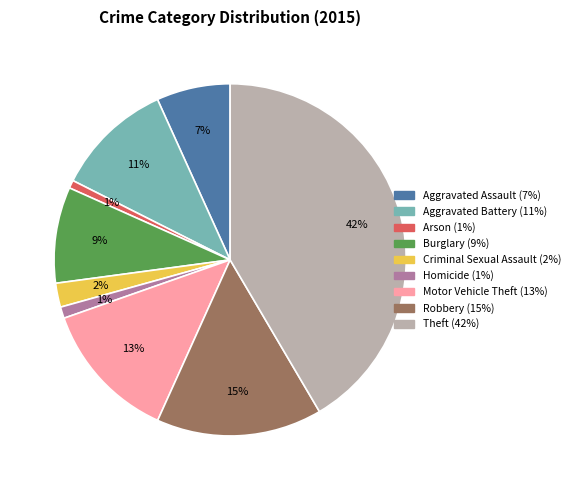

To the nearest percent, what percentage of the pie is Aggravated Assault?

7%